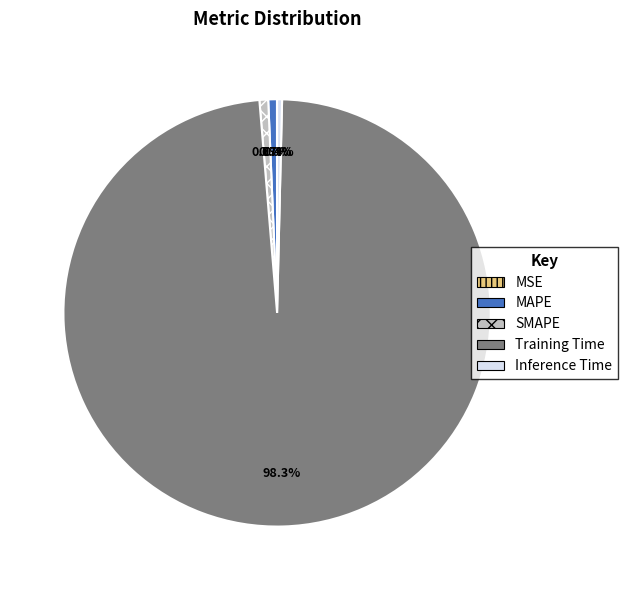

Which category accounts for the majority?

Training Time